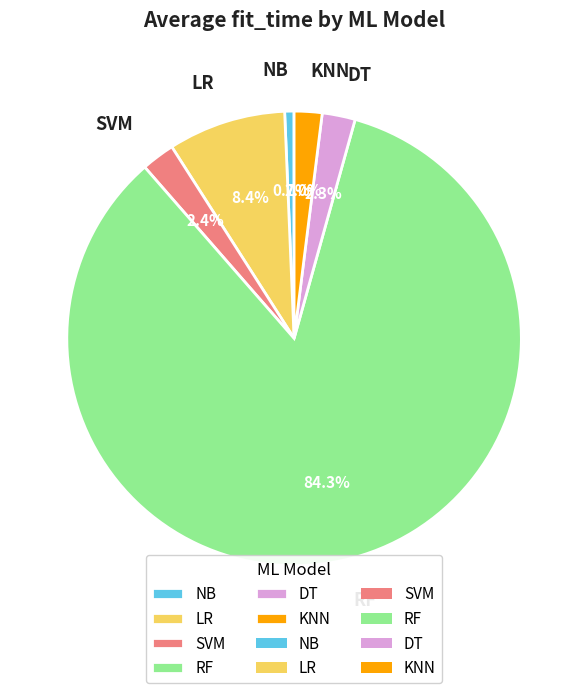

Which has a higher value, DT or NB?

DT